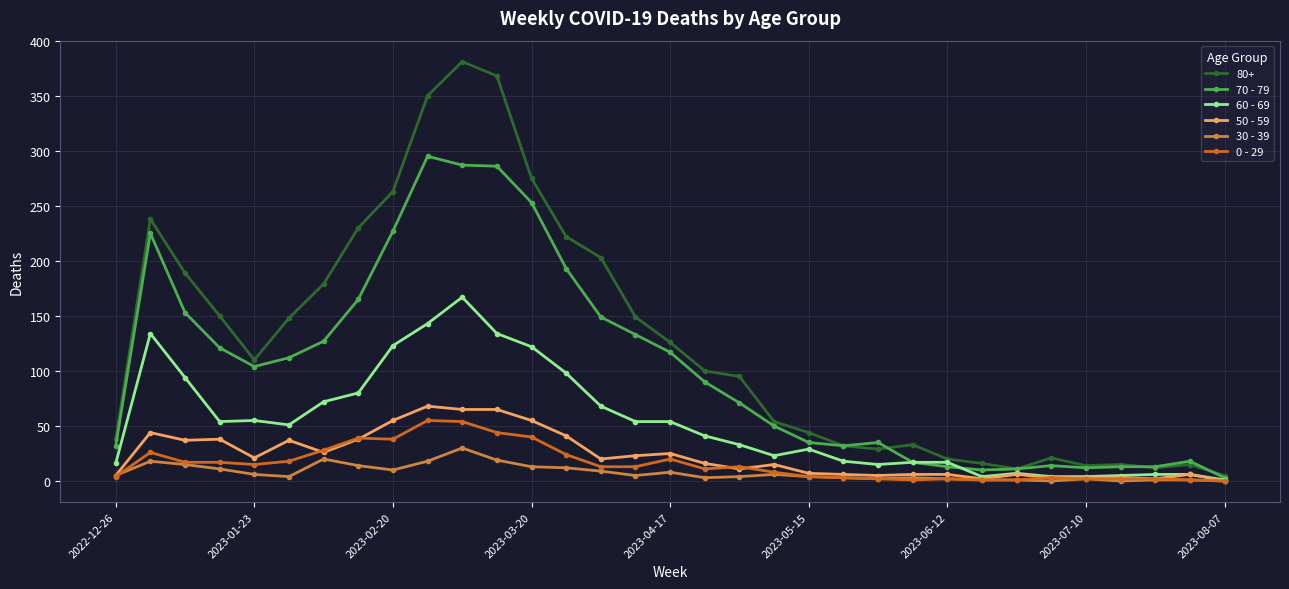

Which series has the largest total across all categories?

80+